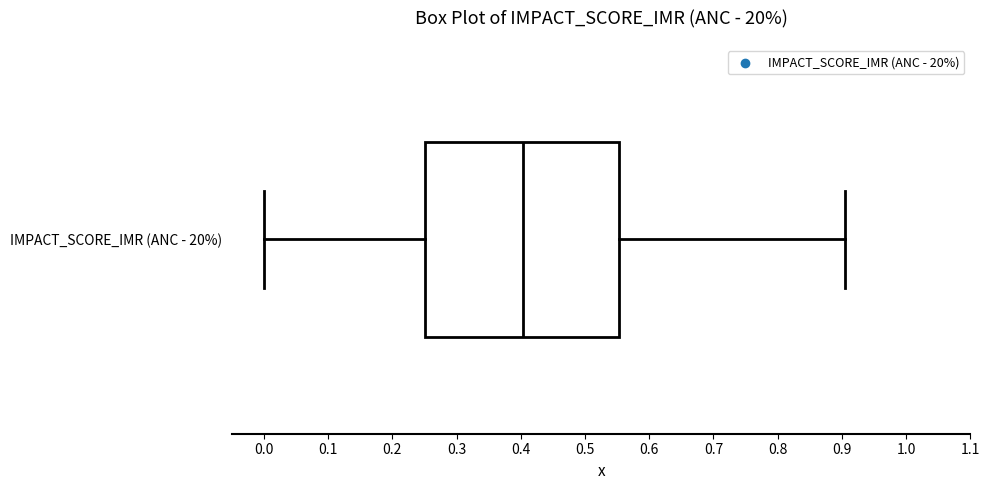

Where is the left edge of the box for IMPACT_SCORE_IMR (ANC - 20%) on the x-axis? The values are not printed on the chart, so give them approximately, as read against the axis.

0.25